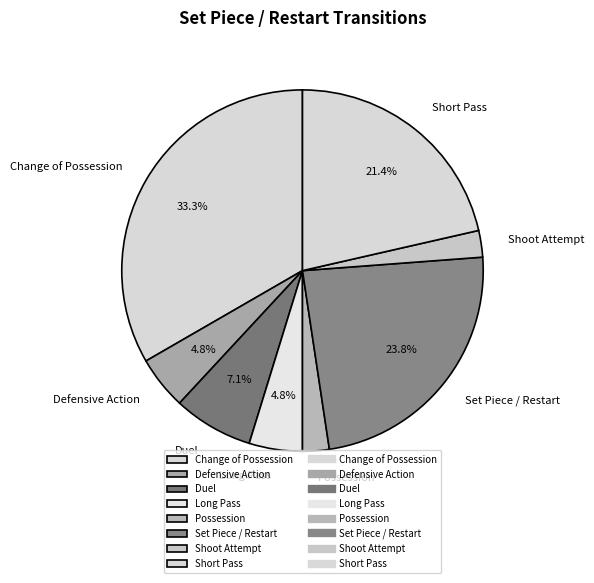

To the nearest percent, what percentage of the pie is Defensive Action?

5%